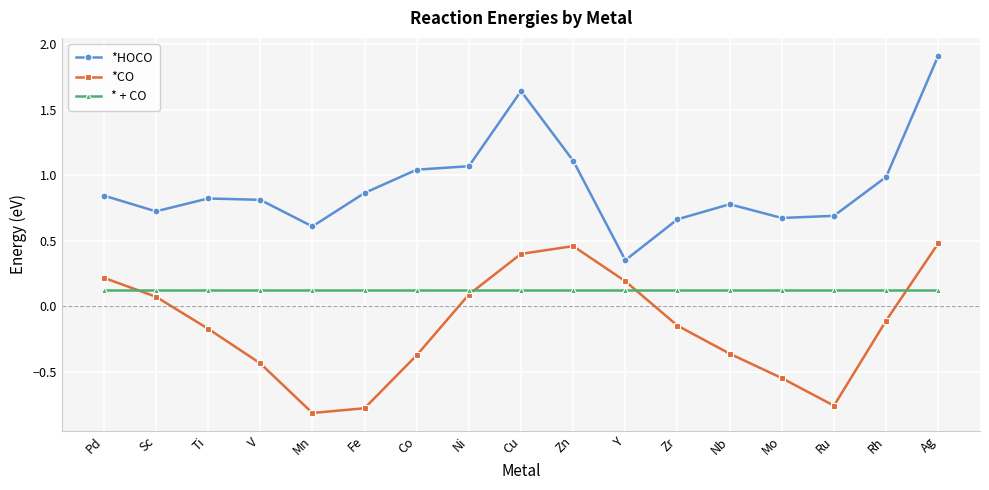

True or false: *CO and * + CO intersect in this chart.

True